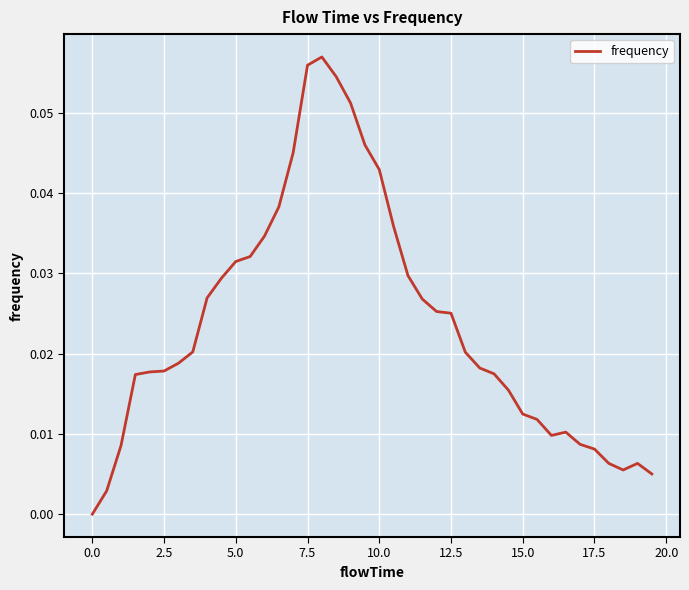

Does the chart have visible grid lines?

Yes